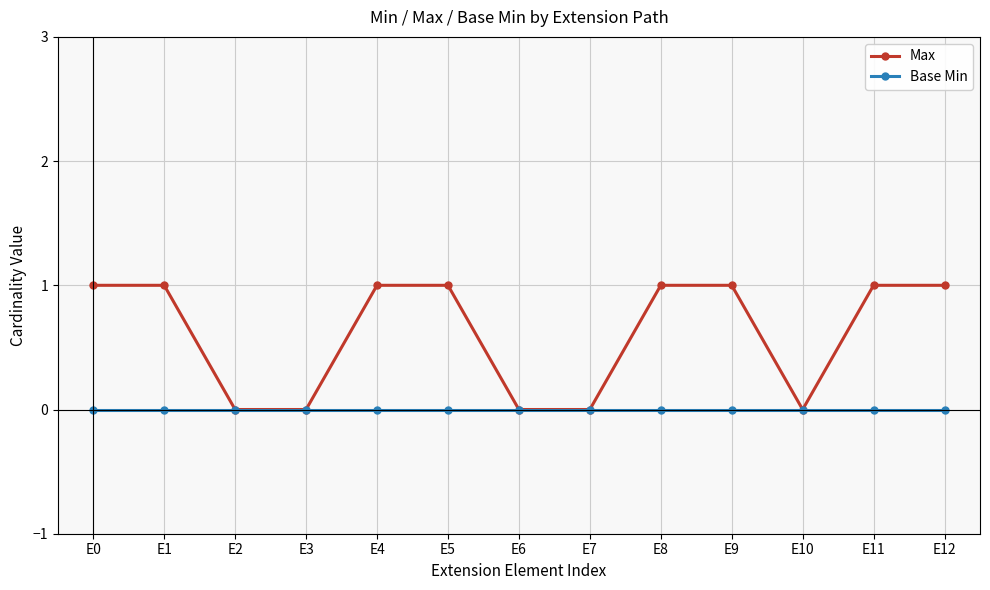

What is the value of the Max point at the 2nd from the left?

1